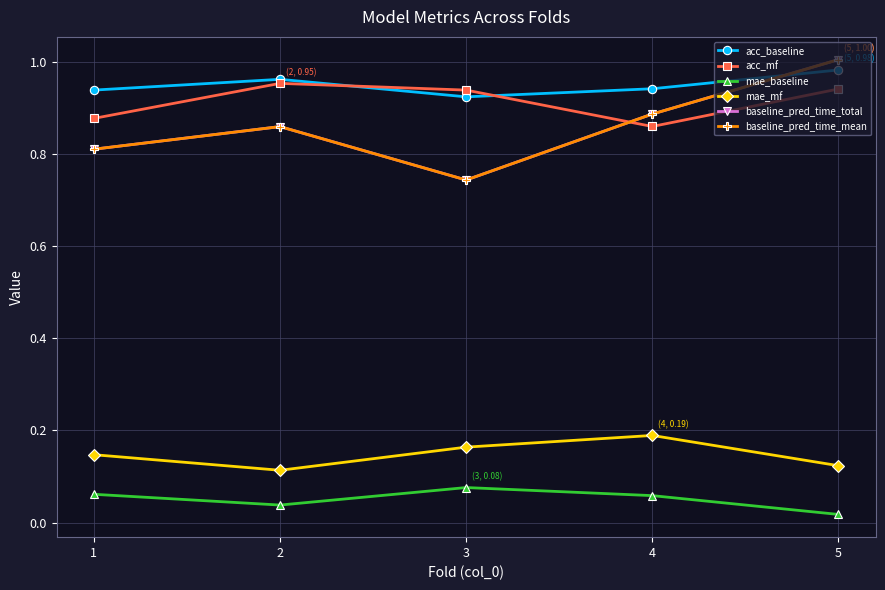

At which category does the chart reach its minimum across all series?

5